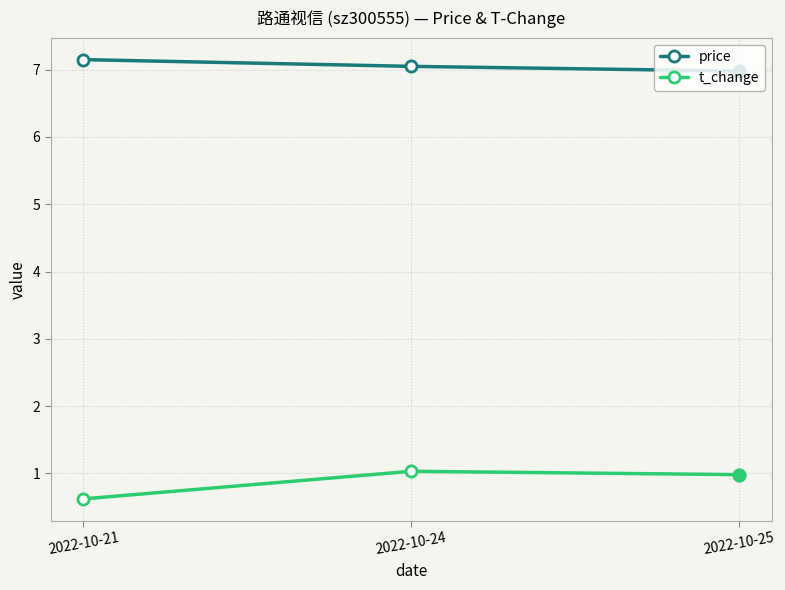

At which category does the chart reach its peak across all series?

2022-10-21